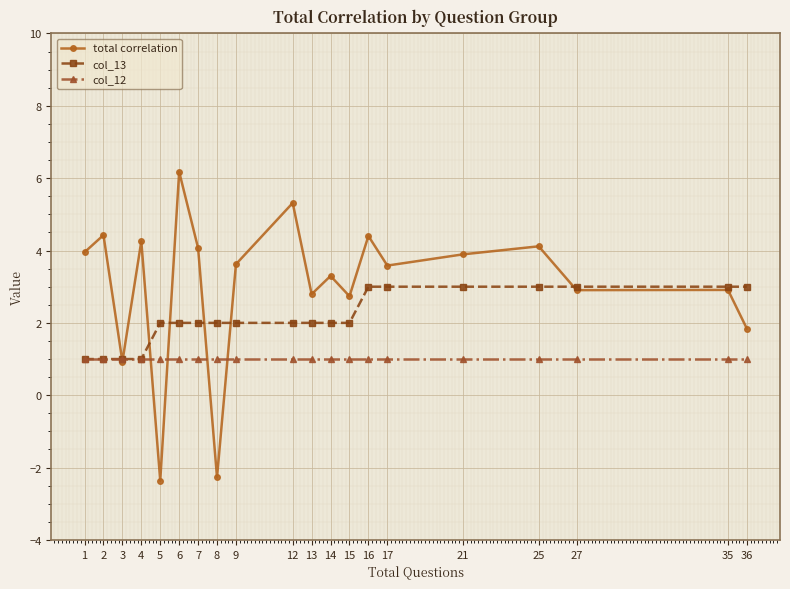

What is the approximate value of col_12 at 8?

1.0